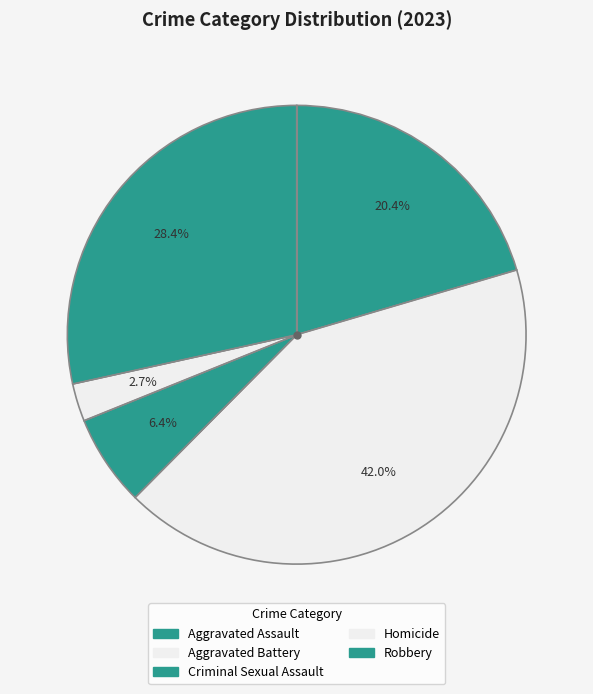

Count the number of slices in the pie.

5